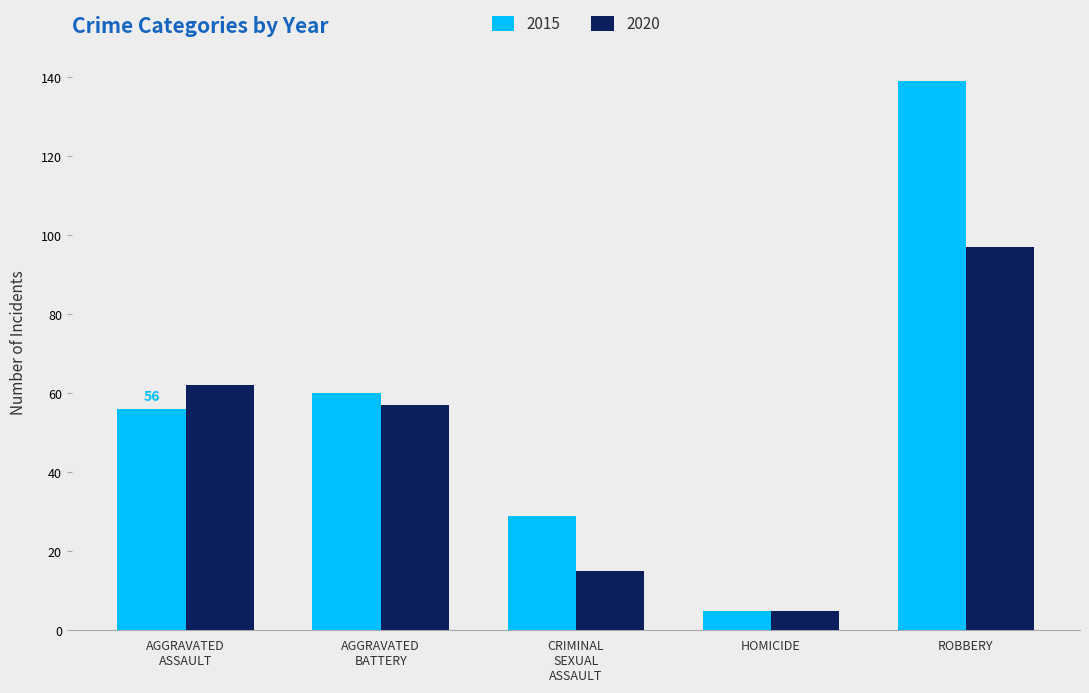

Reading left to right, what are all the values shown in this chart?

2015: 56	60	29	5	139
2020: 62	57	15	5	97